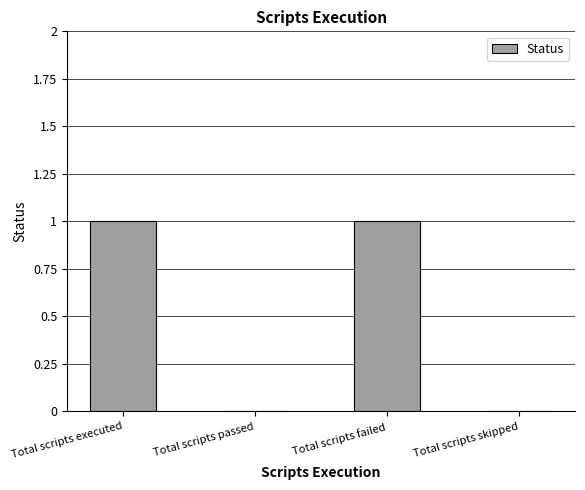

Between Total scripts failed and Total scripts passed, which is larger?

Total scripts failed